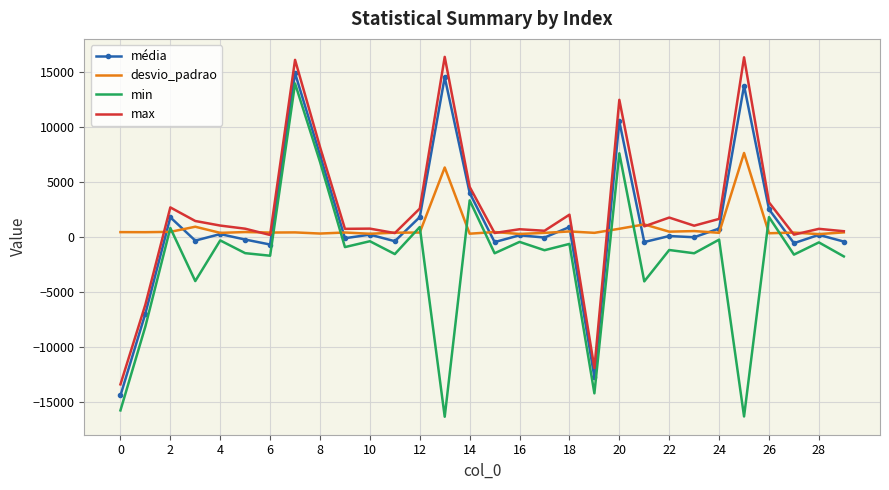

What is the maximum value shown in the chart?

16376.0